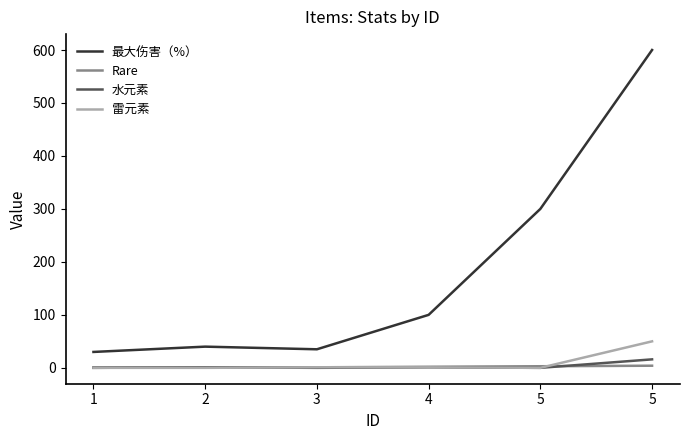

What is the spread (max minus min) of values at 1?

30